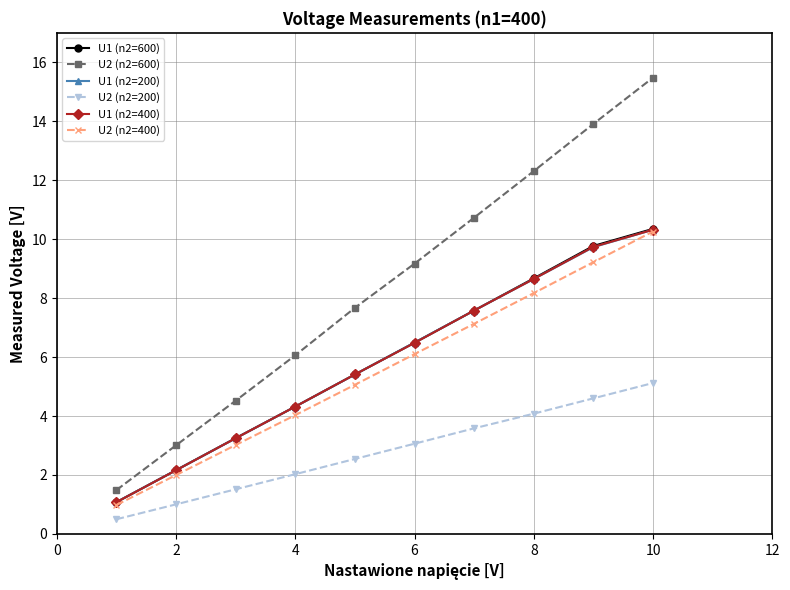

Which series has the largest total across all categories?

U2 (n2=600)